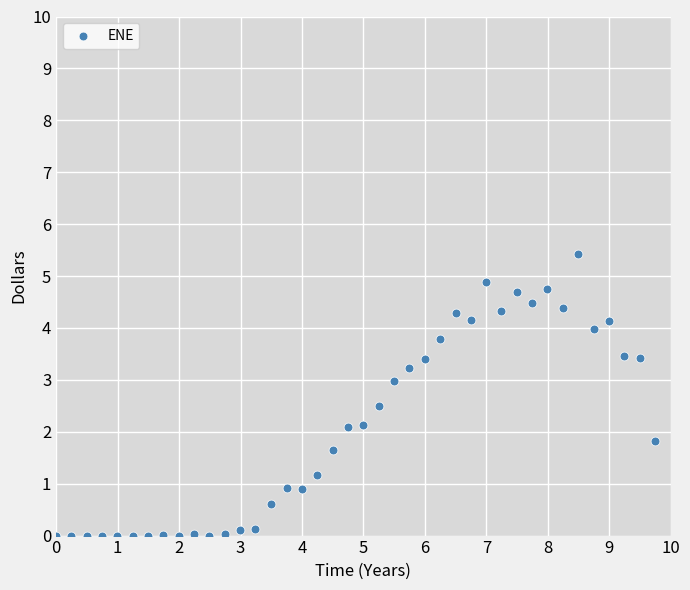

What is the range of X values (max minus min)?

9.8